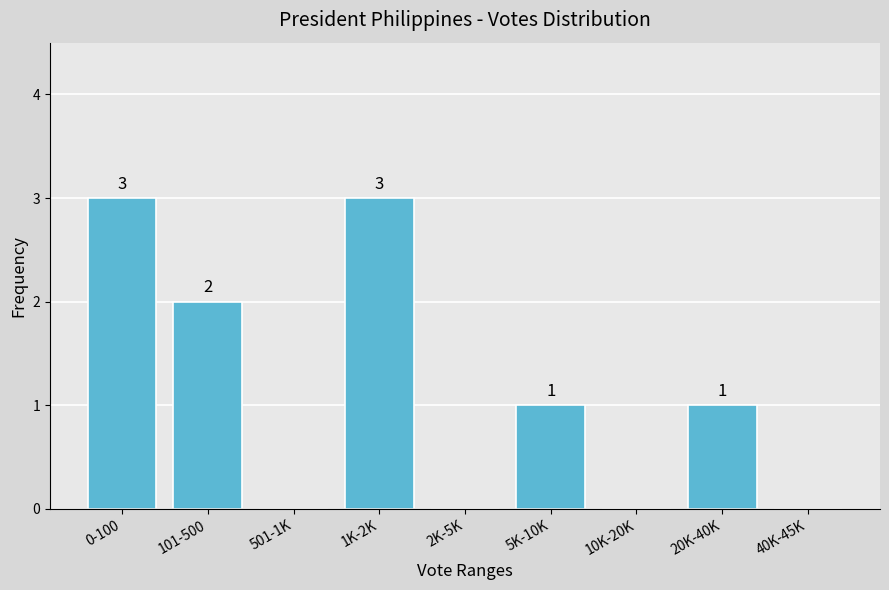

Reading left to right, list all the values displayed in this chart.

0-100=3	101-500=2	501-1K=0	1K-2K=3	2K-5K=0	5K-10K=1	10K-20K=0	20K-40K=1	40K-45K=0